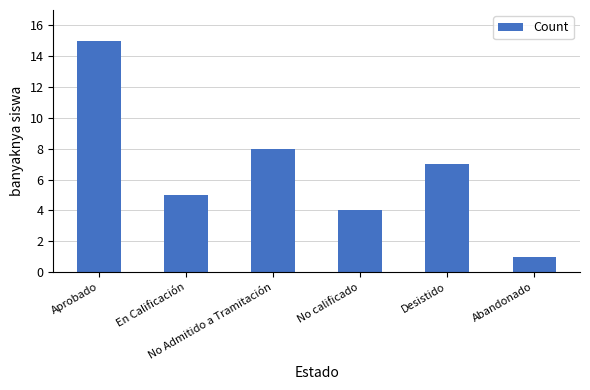

True or false: the data shows 5 at En Calificación.

True